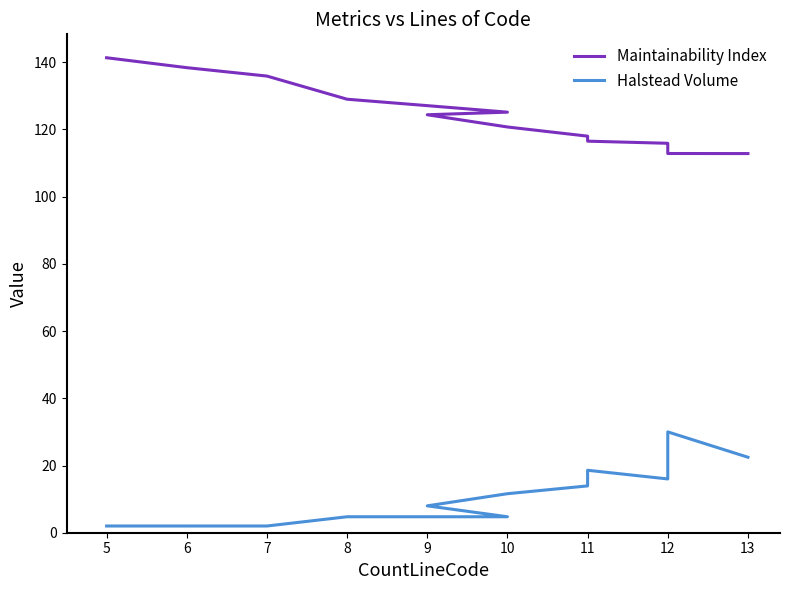

True or false: Maintainability Index and Halstead Volume intersect in this chart.

False